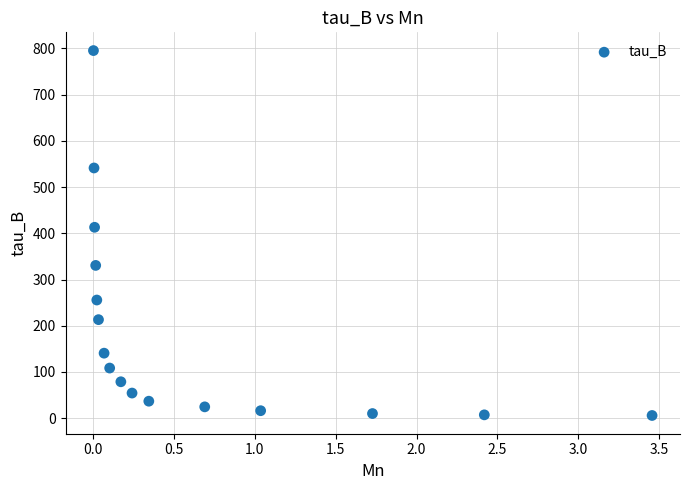

What Y value in the scatter plot is closest to 400?

413.1